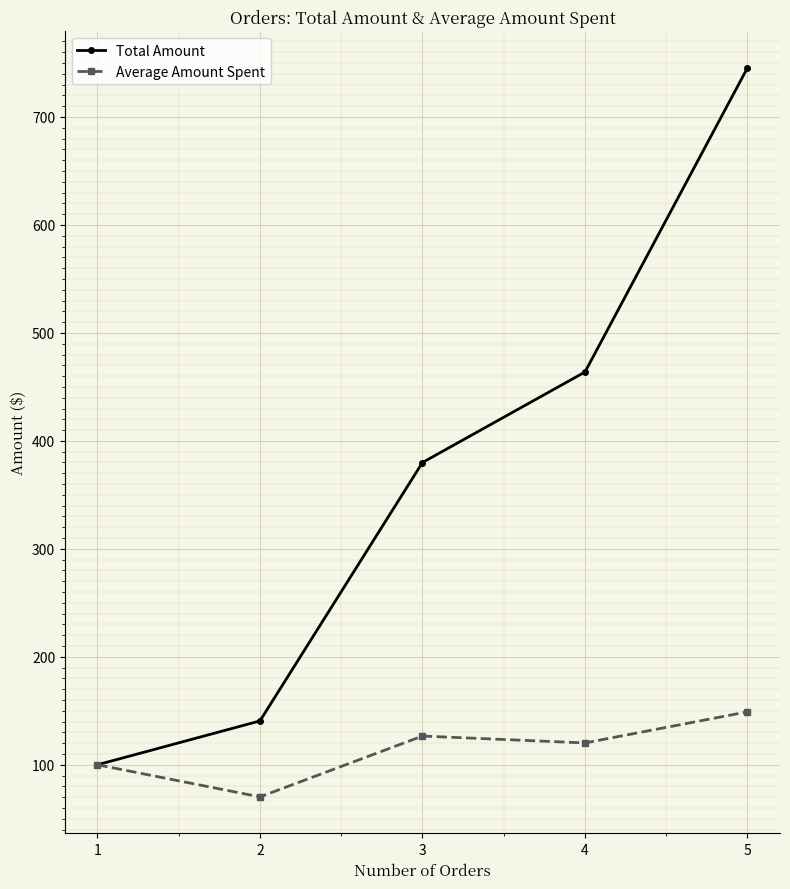

True or false: Total Amount has a value of 178.6 at 3.

False